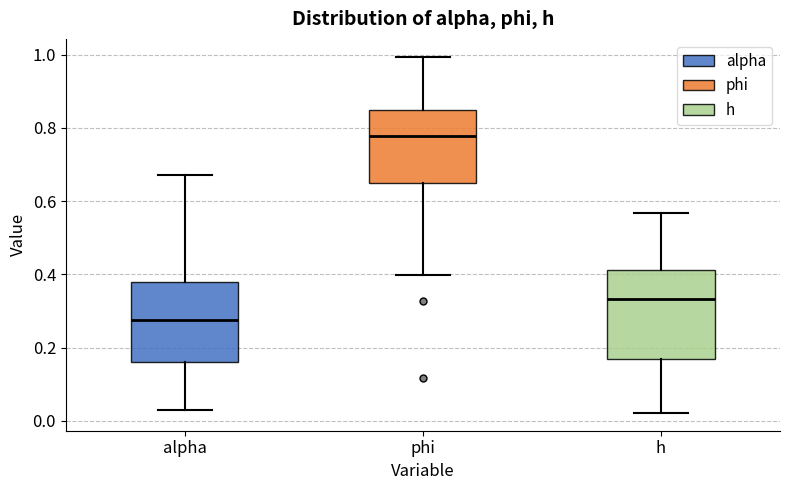

Which box is the tallest, from its lower edge to its upper edge?

h